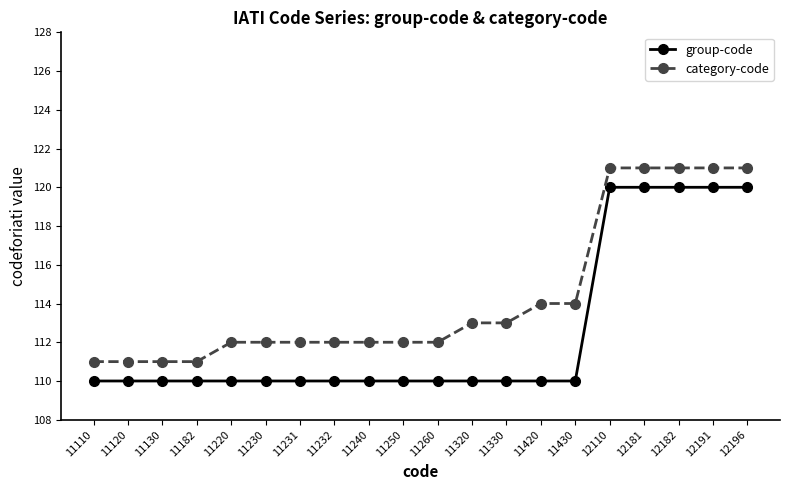

What is the minimum value shown in the chart?

110